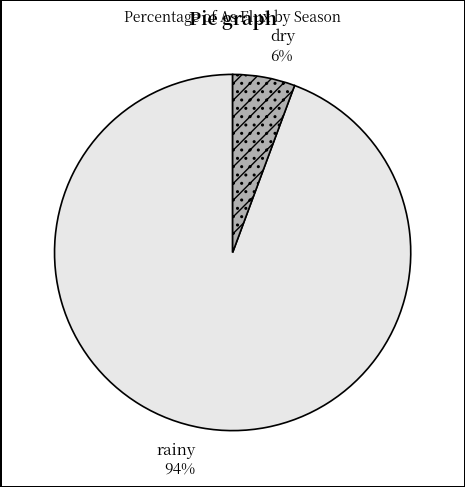

To the nearest percent, what is the combined percentage of dry and rainy?

100%